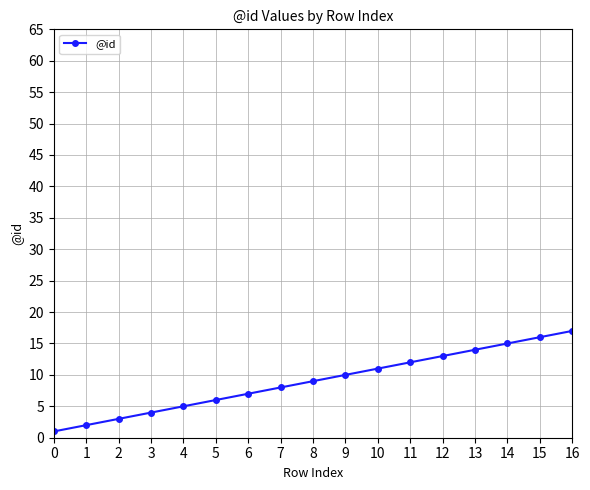

Is it true that the value at 14 is 9?

False